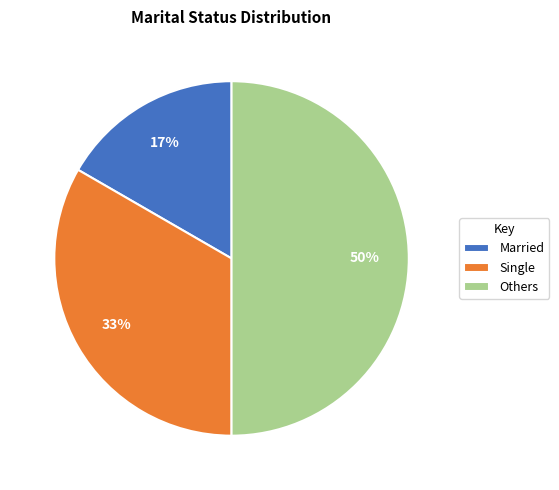

Rank the categories by value from highest to lowest.

Others, Single, Married